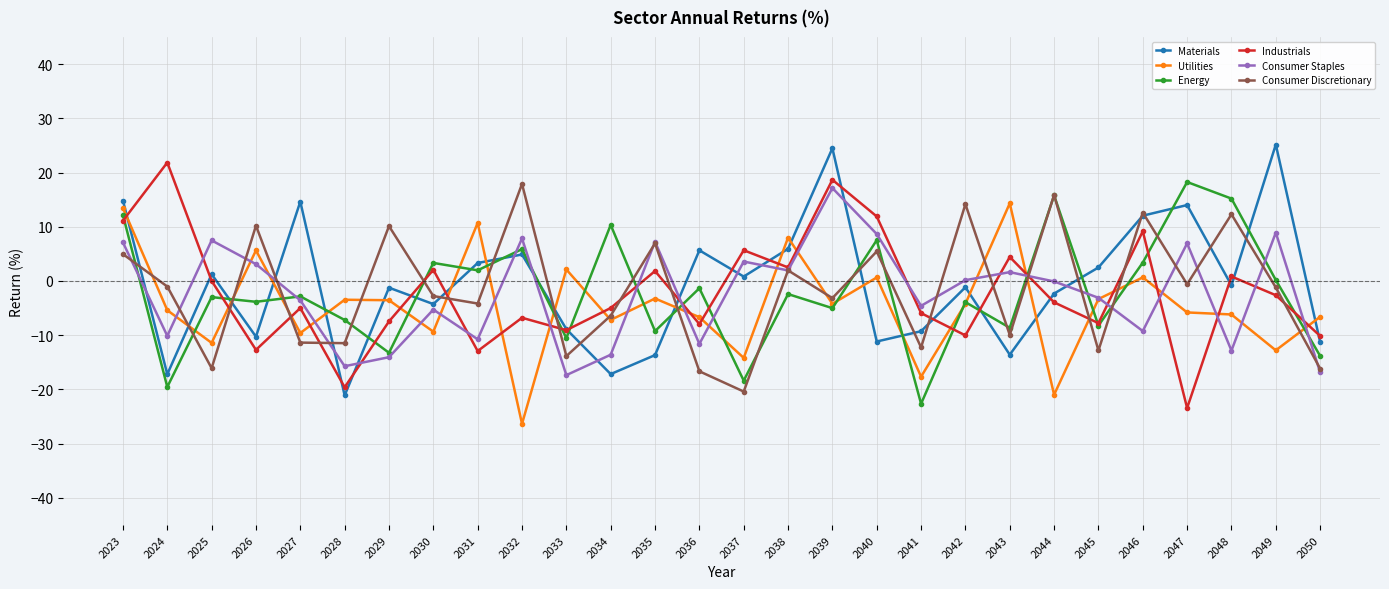

Which series changed the most between 2024 and 2045?

Industrials